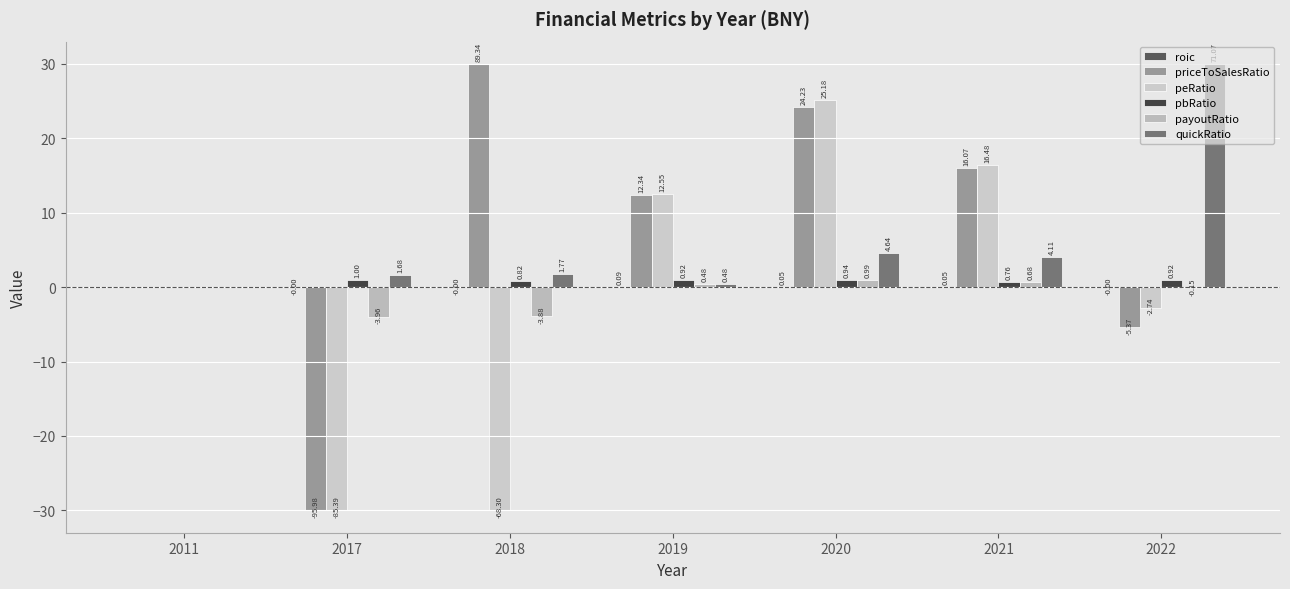

Which series changed the most between 2018 and 2020?

peRatio